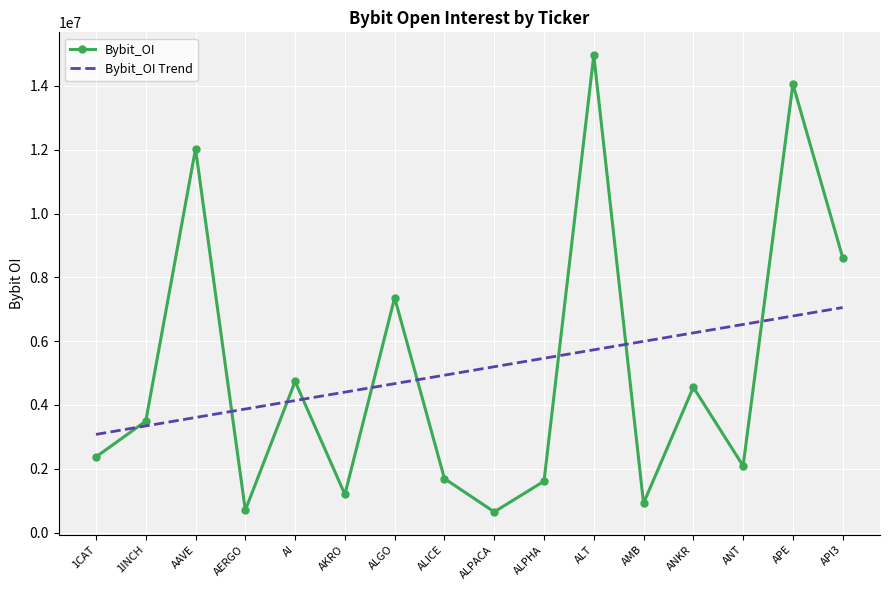

Which label corresponds to the largest value in the chart?

ALT